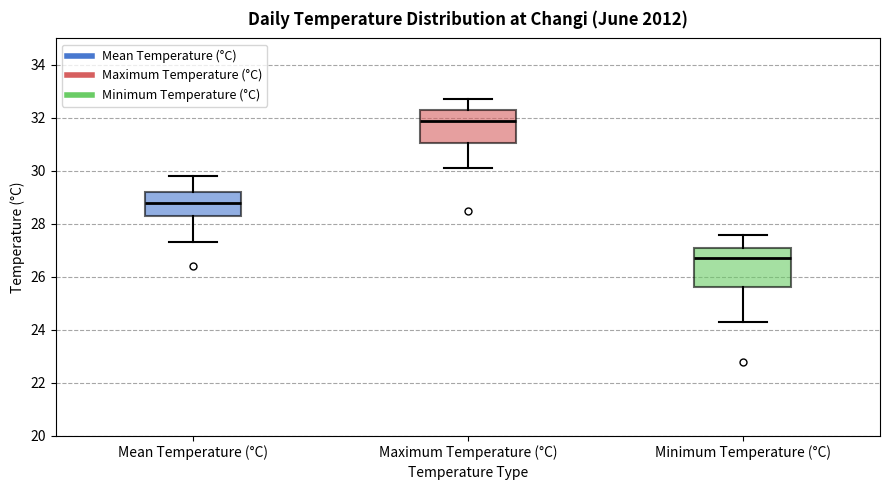

Reading left to right, transcribe this box plot: for each box, give where its median line is, the range the box spans, and where its two whiskers end, as read against the y-axis. The values are not printed on the chart, so give them approximately, as read against the axis.

Mean Temperature (°C): median 28.8, box 28.4 to 29.2, whiskers 27.4 to 29.8
Maximum Temperature (°C): median 32.0, box 31.0 to 32.4, whiskers 30.2 to 32.8
Minimum Temperature (°C): median 26.8, box 25.6 to 27.0, whiskers 24.4 to 27.6